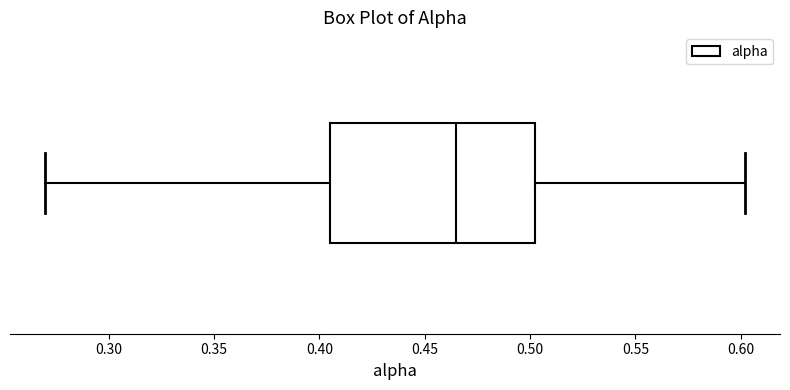

Where does the left whisker of the box end on the x-axis? The values are not printed on the chart, so give them approximately, as read against the axis.

0.270